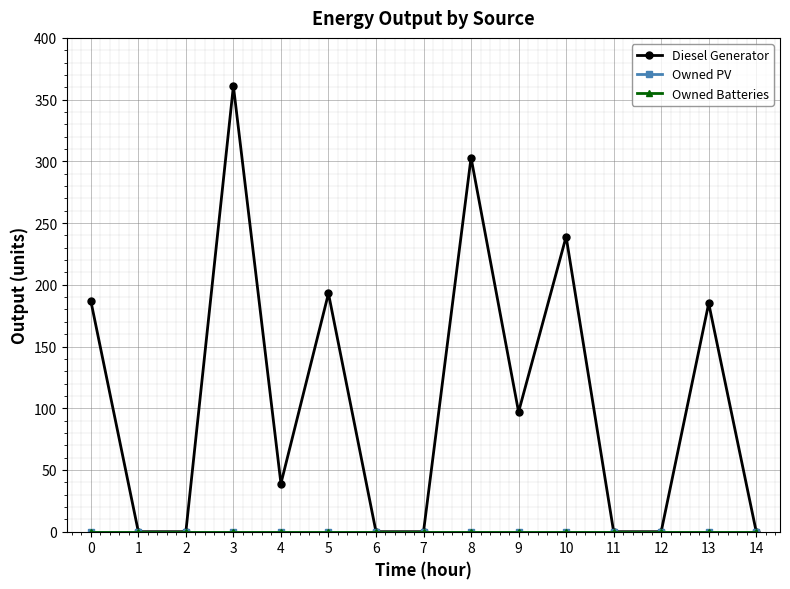

How many data points does each series have?

15